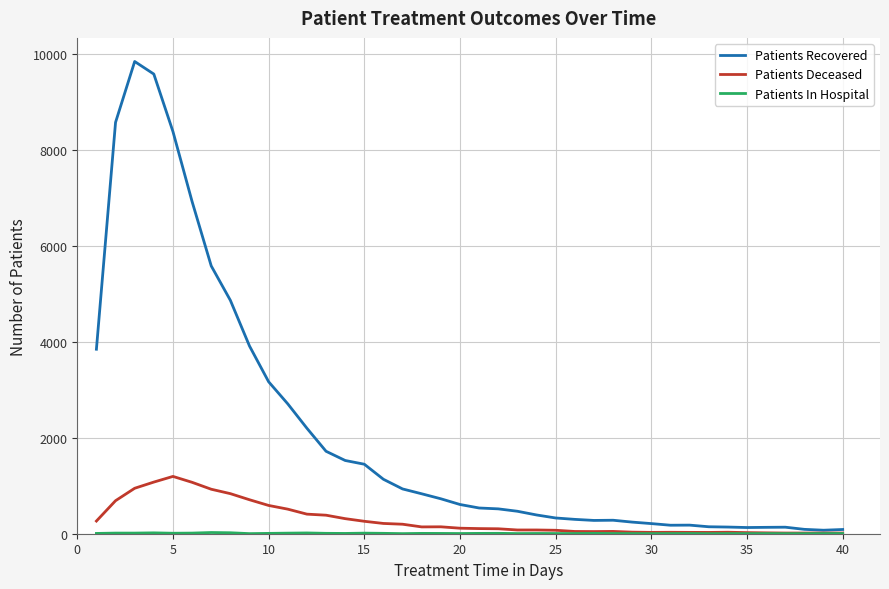

Which series has the largest total across all categories?

Patients Recovered